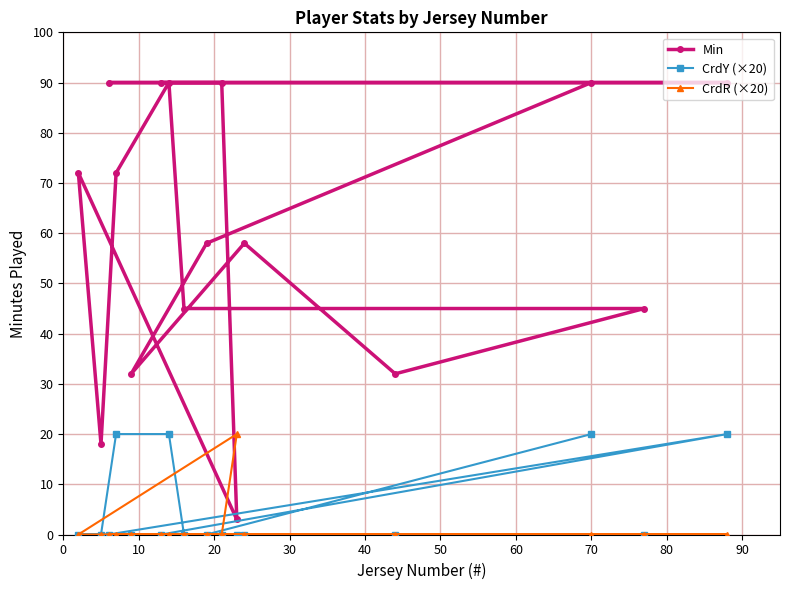

What is the maximum value for Min?

90